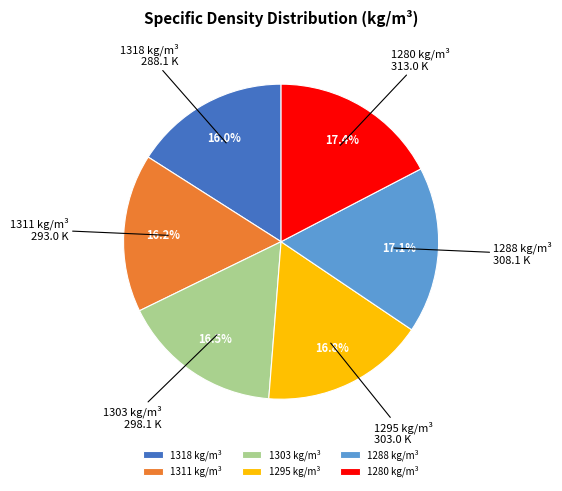

To the nearest percent, what portion does 1280 kg/m³ represent?

17%